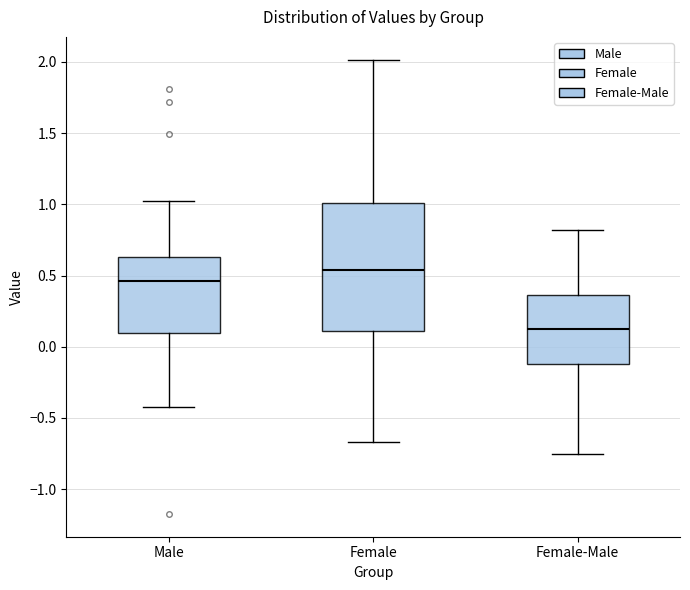

Where does the lower whisker of the box for Female end on the y-axis? The values are not printed on the chart, so give them approximately, as read against the axis.

-0.65